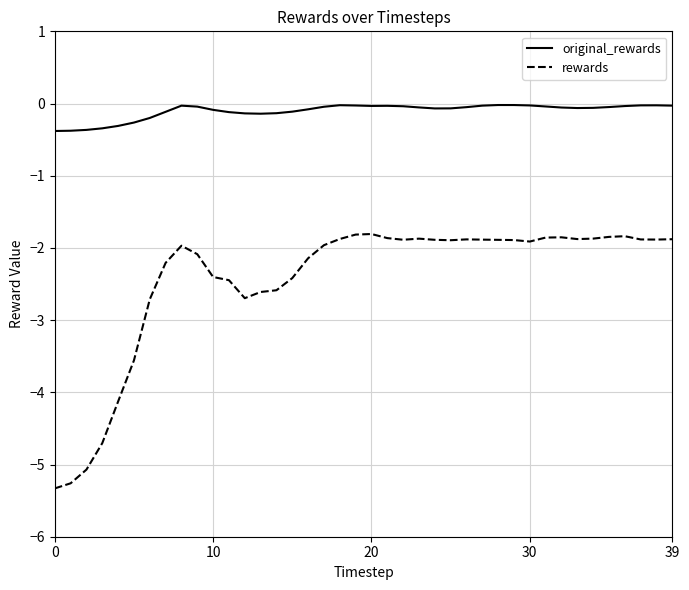

List the series in order of their peak value, lowest first.

rewards, original_rewards